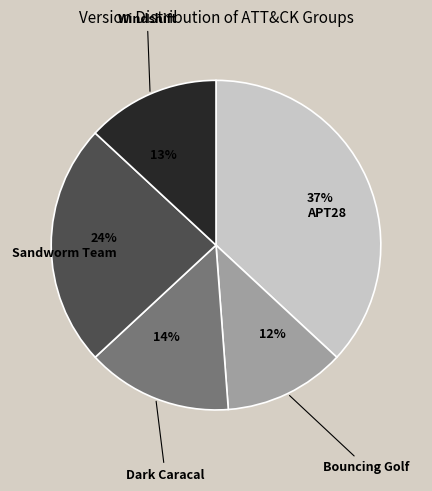

To the nearest percent, what is the difference between the largest and smallest slice percentages?

25%